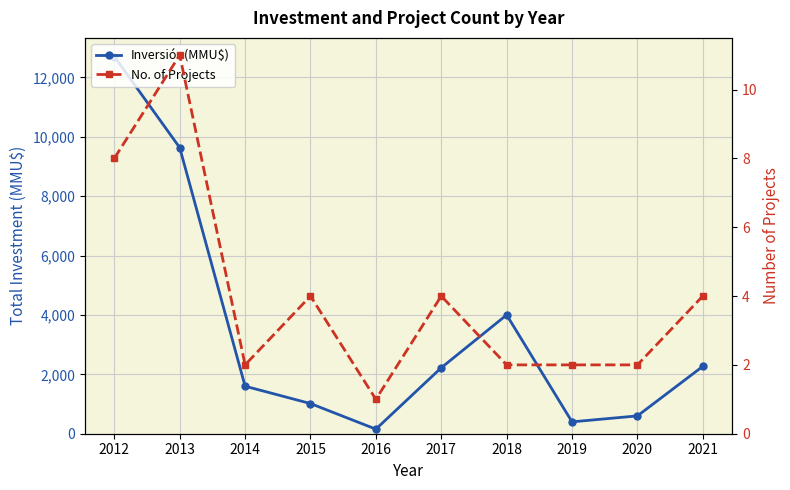

Reading left to right, what are all the values shown in this chart?

Inversión(MMU$): 12700	9632	1600	1016	154	2221	4000	400	600	2268
No. of Projects: 8	11	2	4	1	4	2	2	2	4